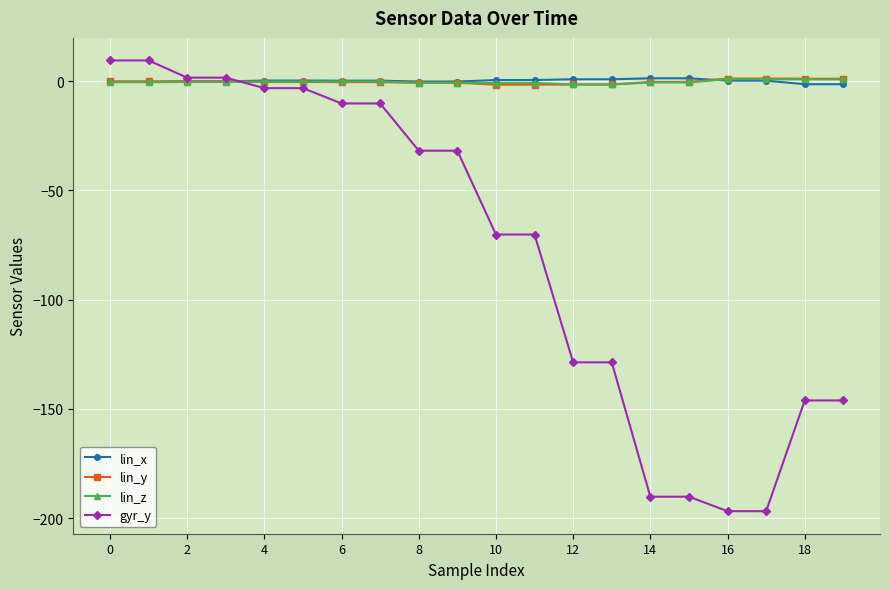

Which series has the largest range (max minus min)?

gyr_y